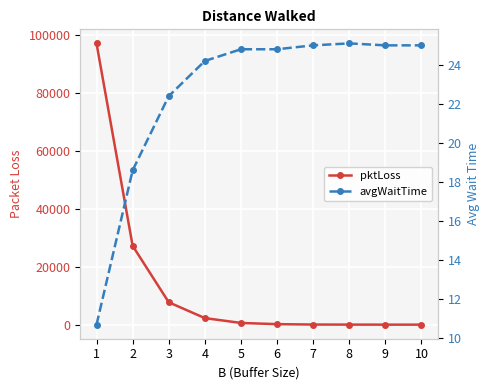

What is the difference between the maximum and minimum values in the avgWaitTime series?

14.4